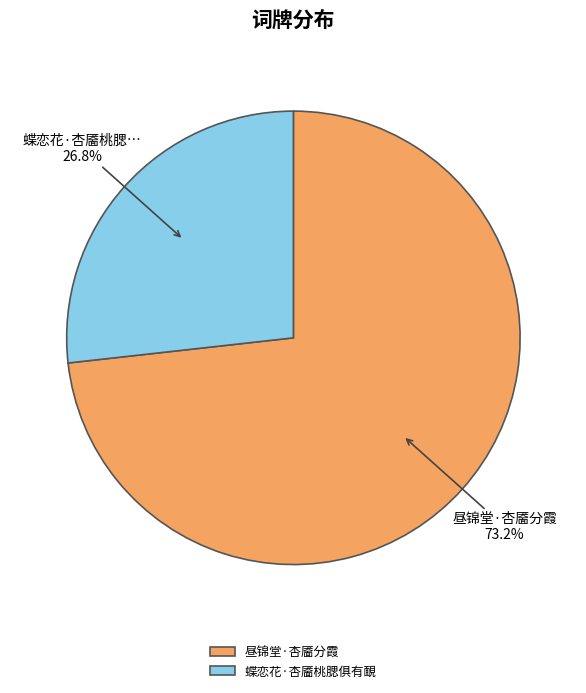

How many segments does this pie chart have?

2